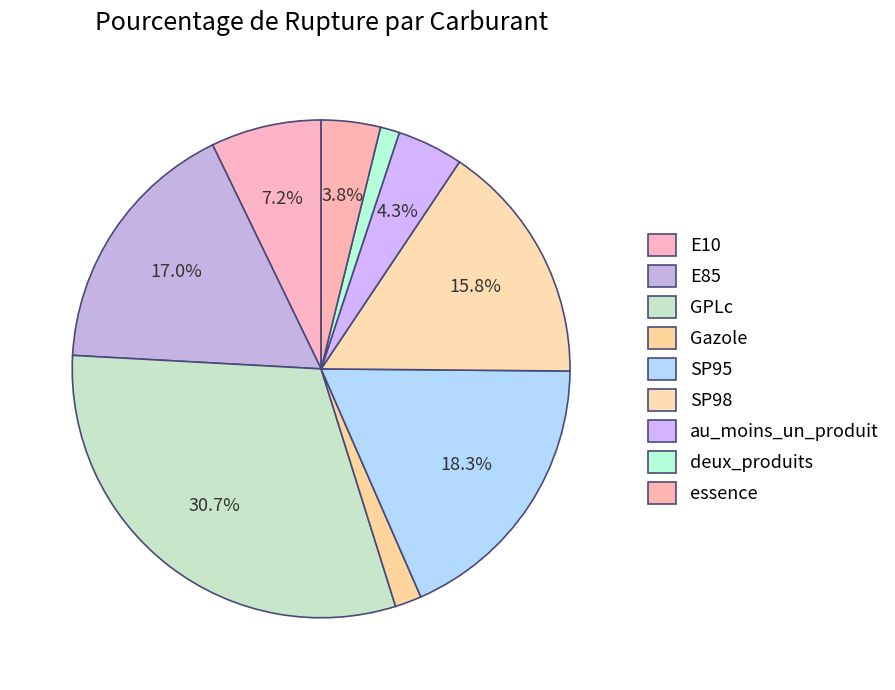

How many segments does this pie chart have?

9